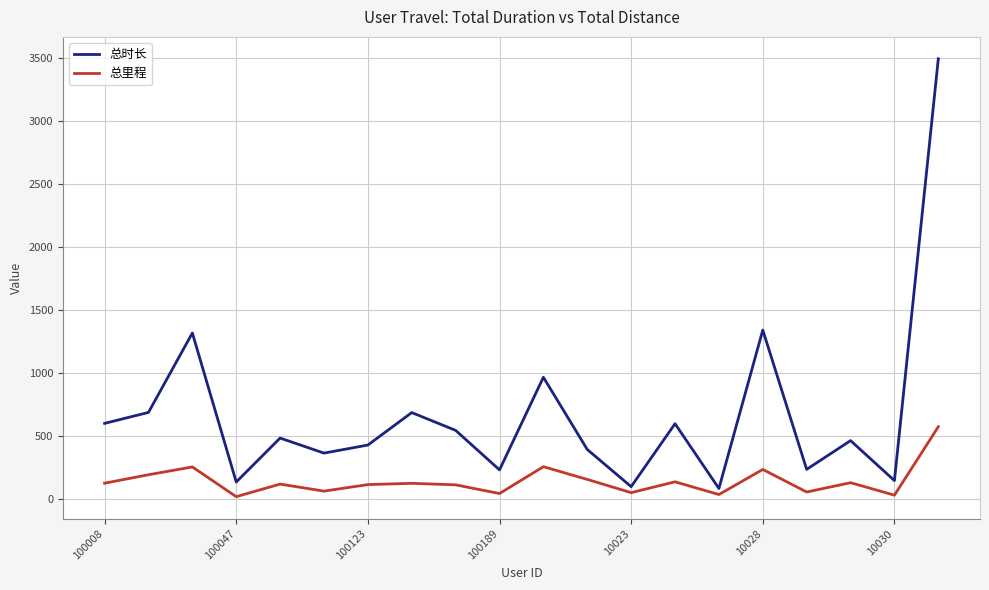

What is the difference between the maximum and minimum values in the 总里程 series?

555.0